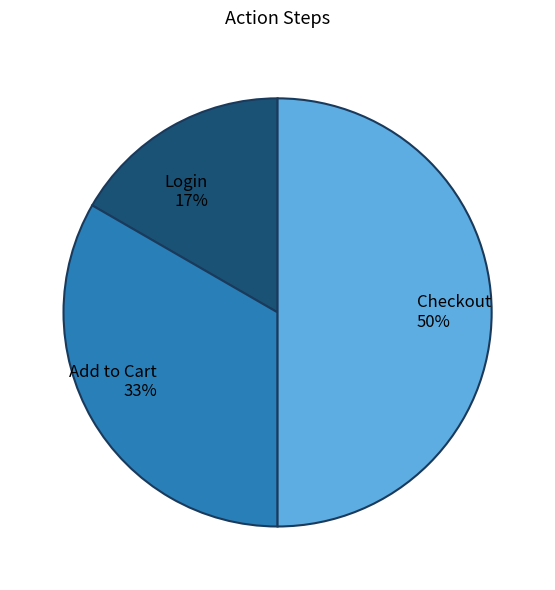

What is the largest slice in the pie chart?

Checkout